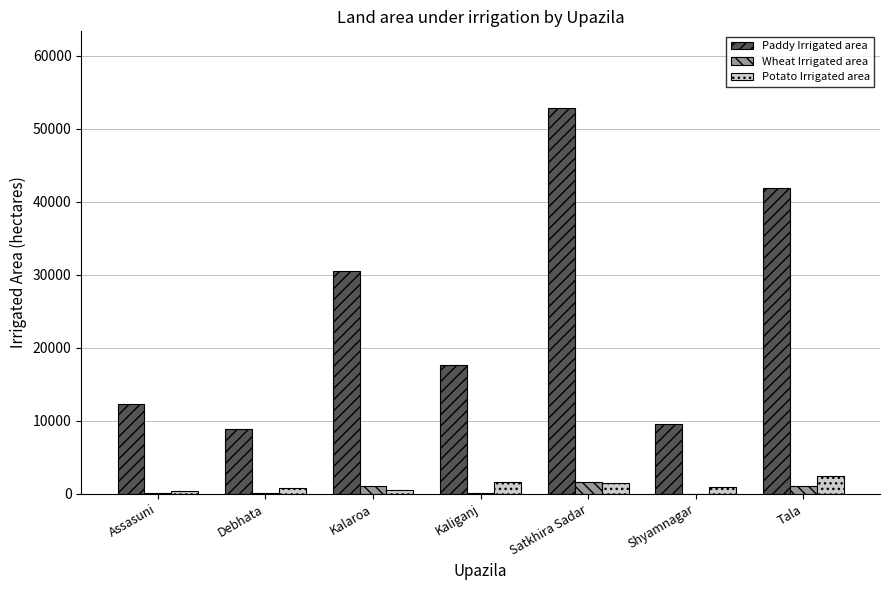

At which category is the sum across all series the highest?

Satkhira Sadar